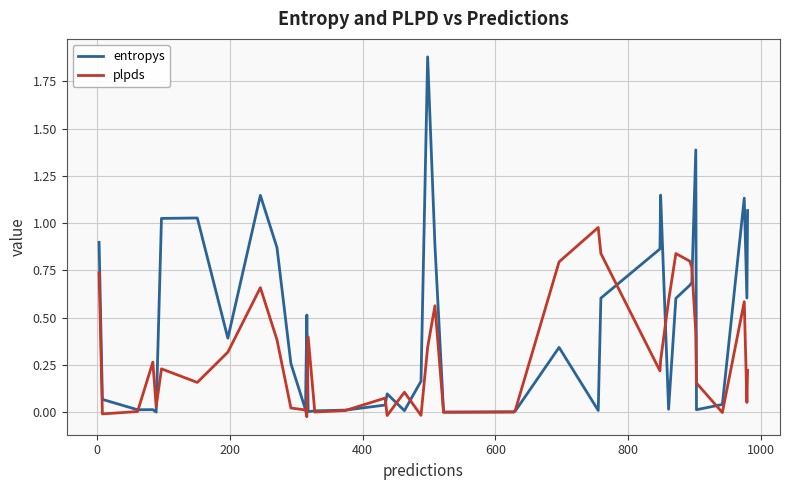

Which series has the widest spread of values?

entropys